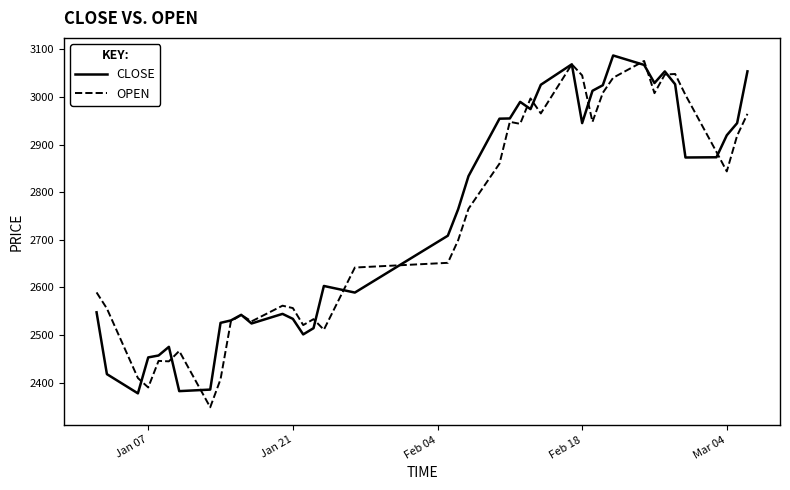

What is the minimum value shown in the chart?

2347.9